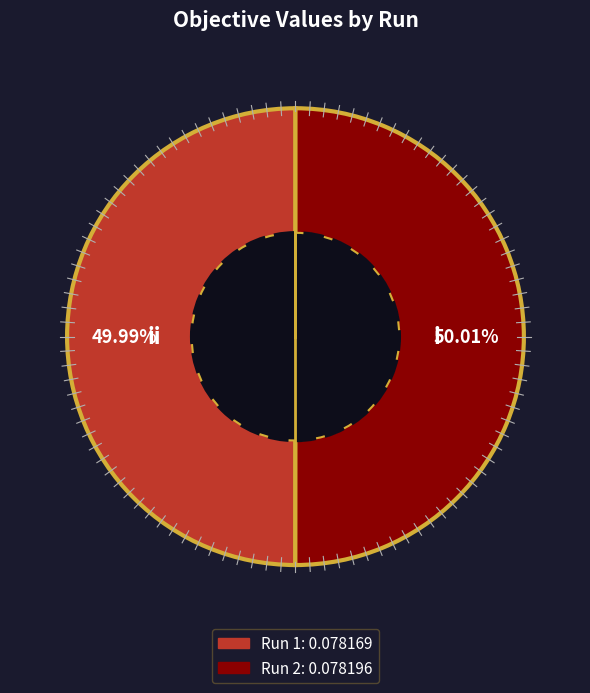

True or false: Run 1 accounts for 50% of the total.

True